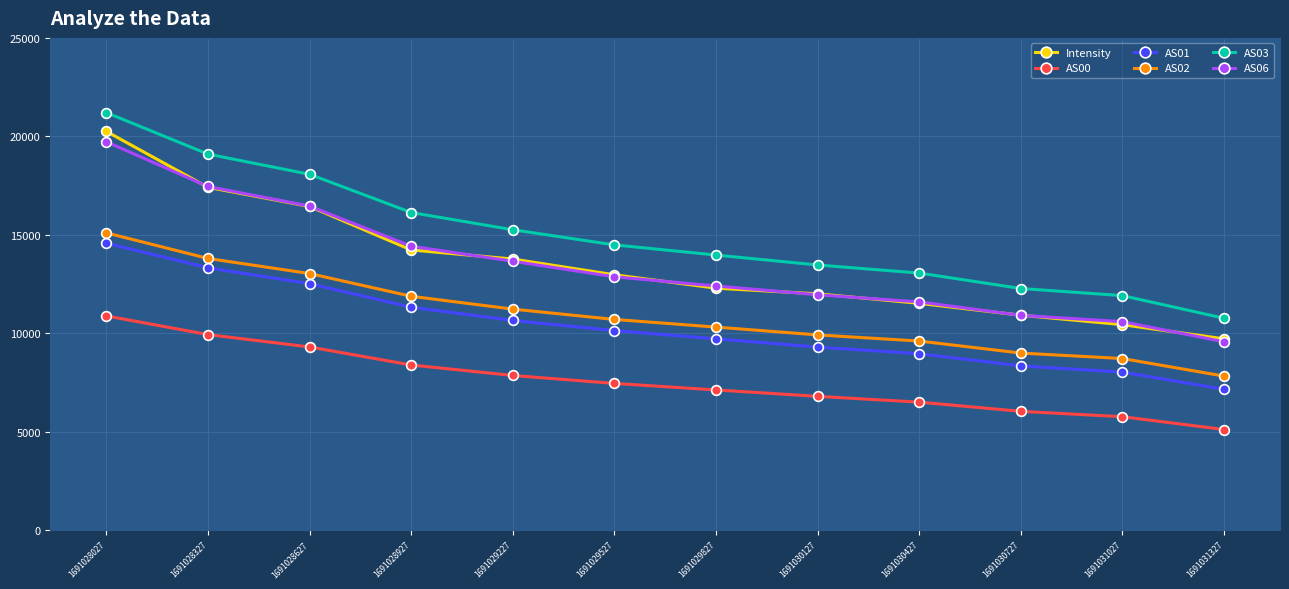

True or false: AS02 and AS00 cross at least once.

False